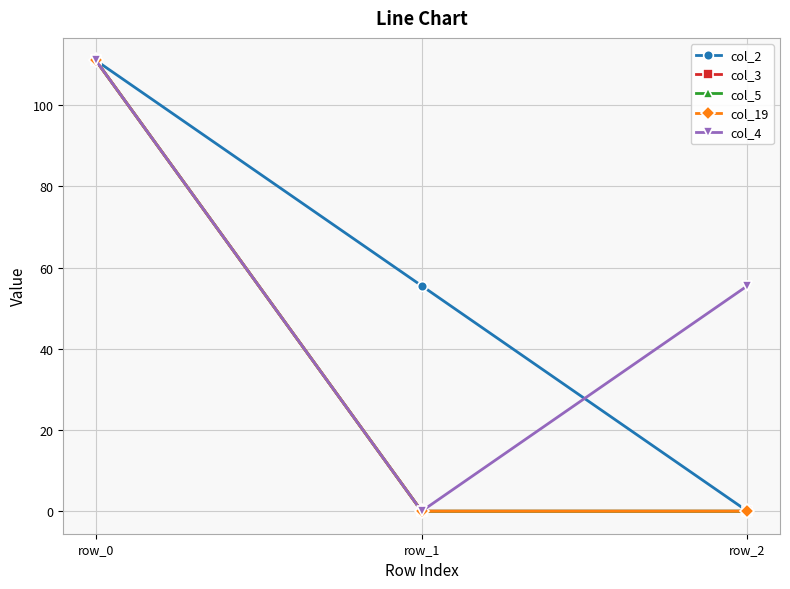

Is this an area chart (filled region under the line)?

No